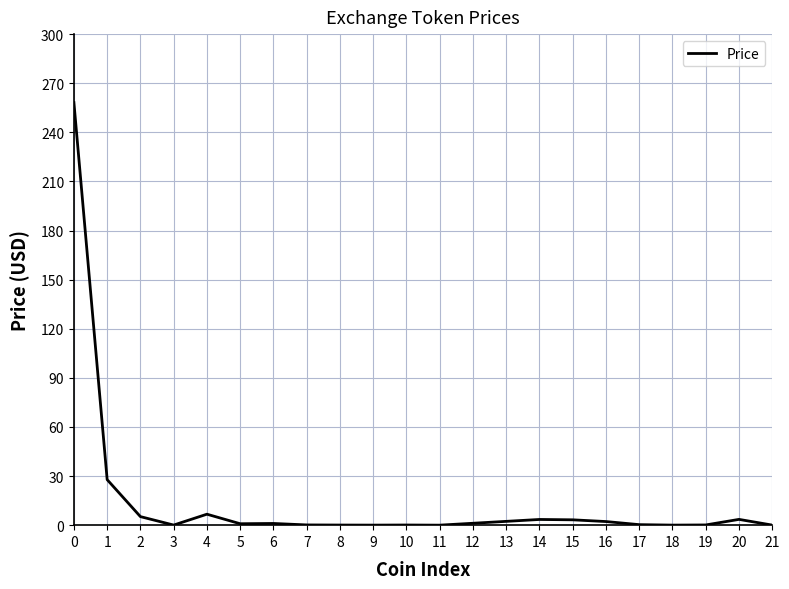

True or false: there are more than 2 points higher than both neighbors.

True